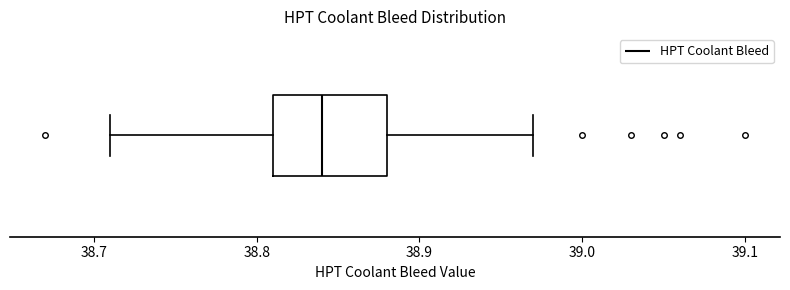

Transcribe this box plot: give where the median line is, the range the box spans, and where the two whiskers end, as read against the x-axis. The values are not printed on the chart, so give them approximately, as read against the axis.

median 38.84, box 38.81 to 38.88, whiskers 38.71 to 38.97